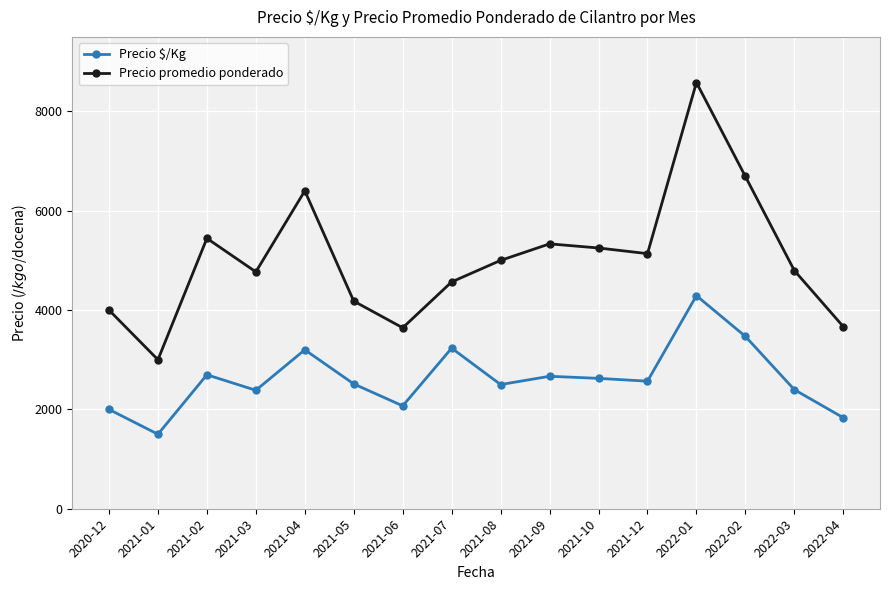

What is the label of the 7th point from the left?

2021-06